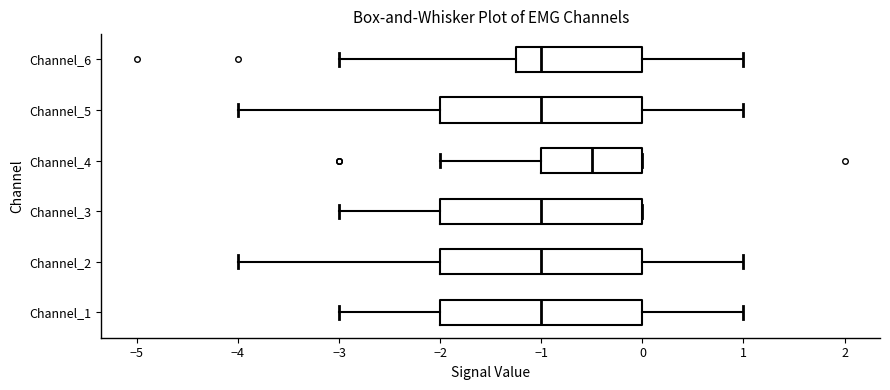

Where is the right edge of the box for Channel_5 on the x-axis? The values are not printed on the chart, so give them approximately, as read against the axis.

0.0